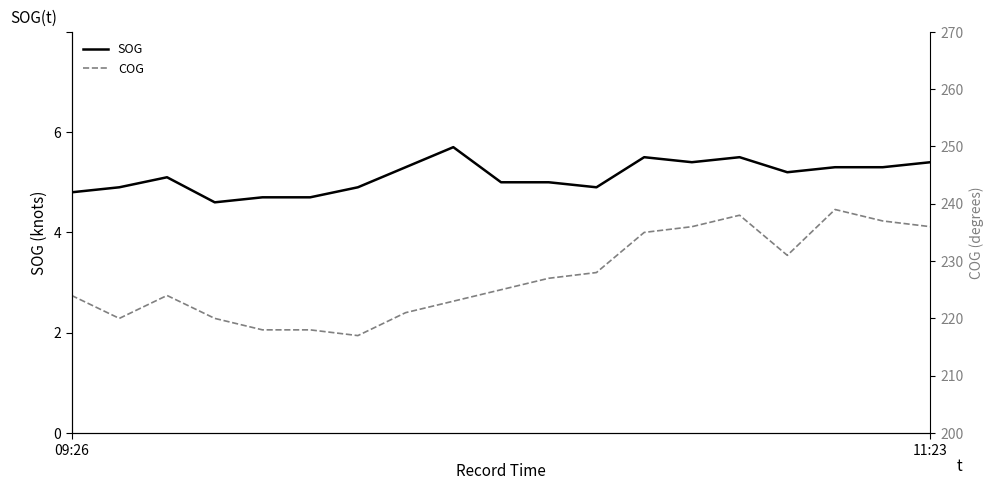

List the series in order of their peak value, lowest first.

SOG, COG